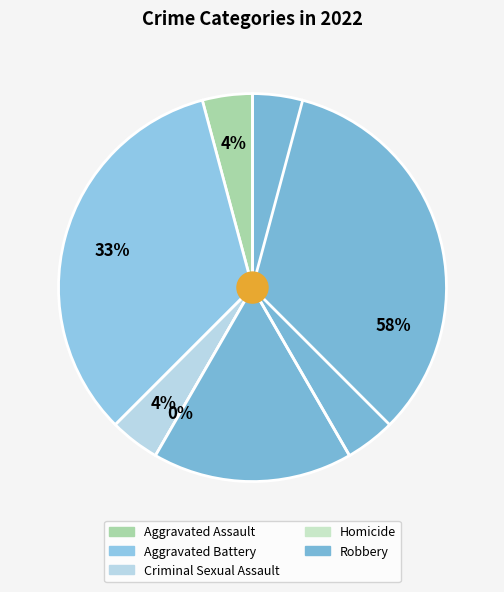

Is it true that Homicide is 0% of the pie?

True